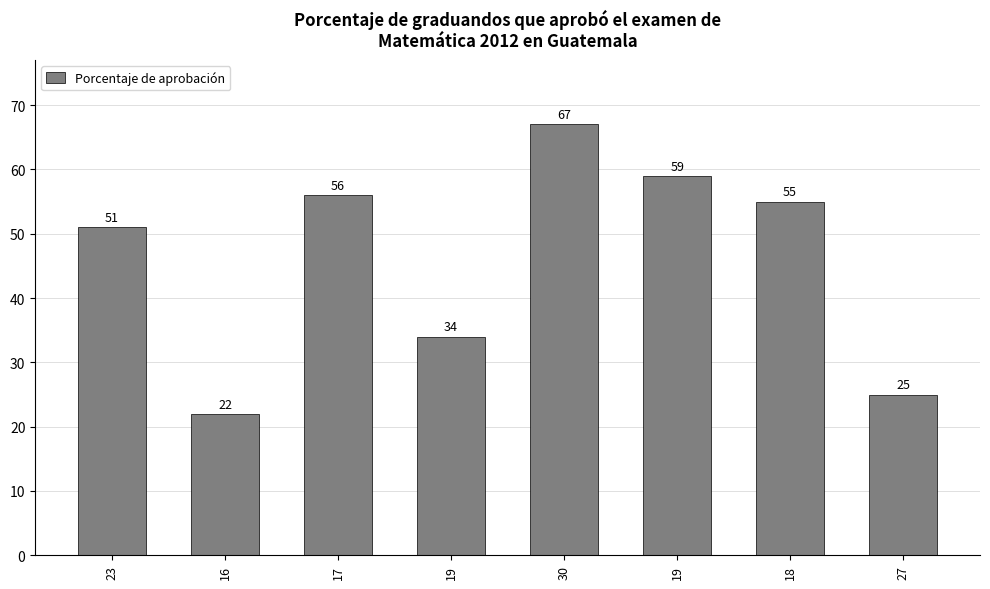

Is it true that the value at 27 is 25?

True